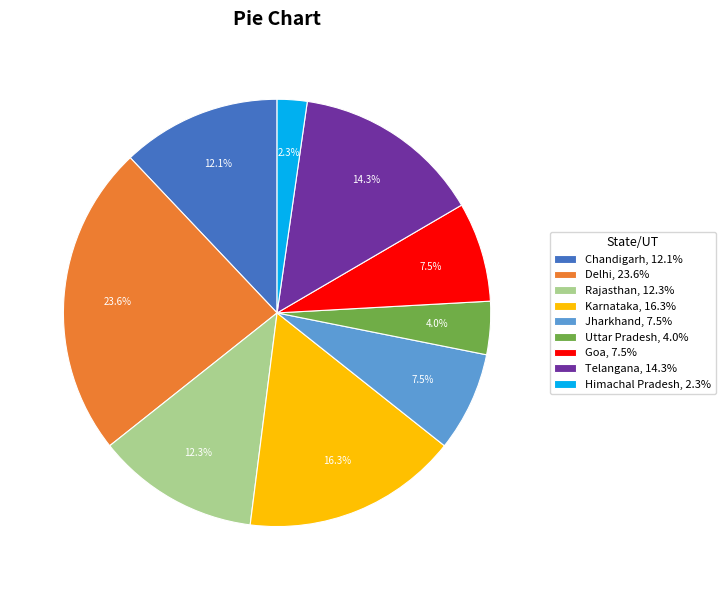

Is it true that Karnataka is 10% of the pie?

False